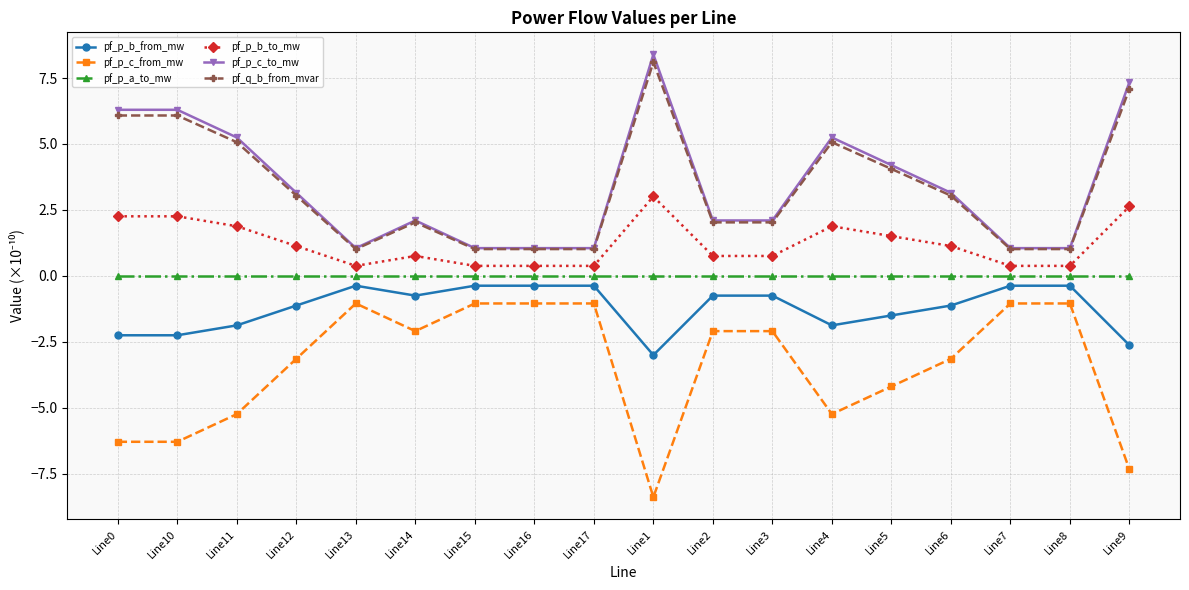

What is the difference between the highest and lowest values at Line6?

6.3